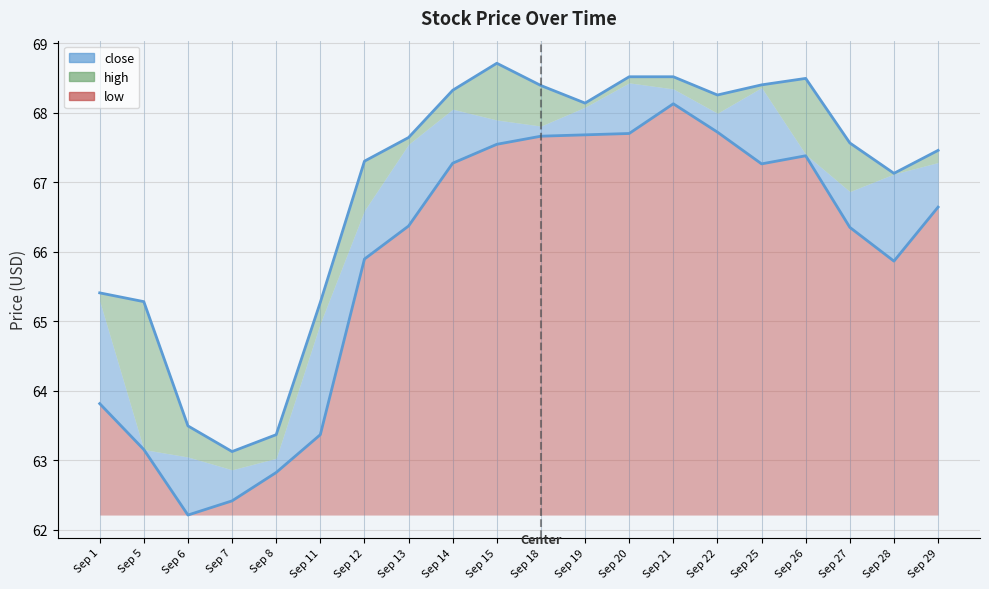

At which label is low closest to 65?

Sep 28